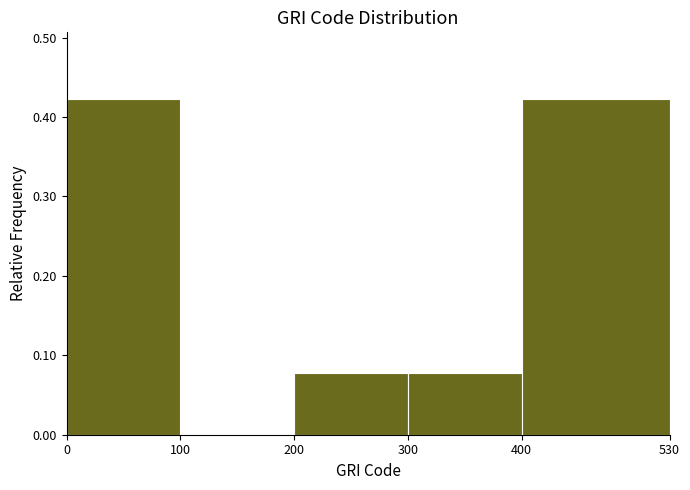

Reading left to right, list every bar in this chart as the range it spans on the x-axis followed by its height. The values are not printed on the chart, so give them approximately, as read against the axis.

0 to 100: 0.42
100 to 200: 0
200 to 300: 0.08
300 to 400: 0.08
400 to 530: 0.42